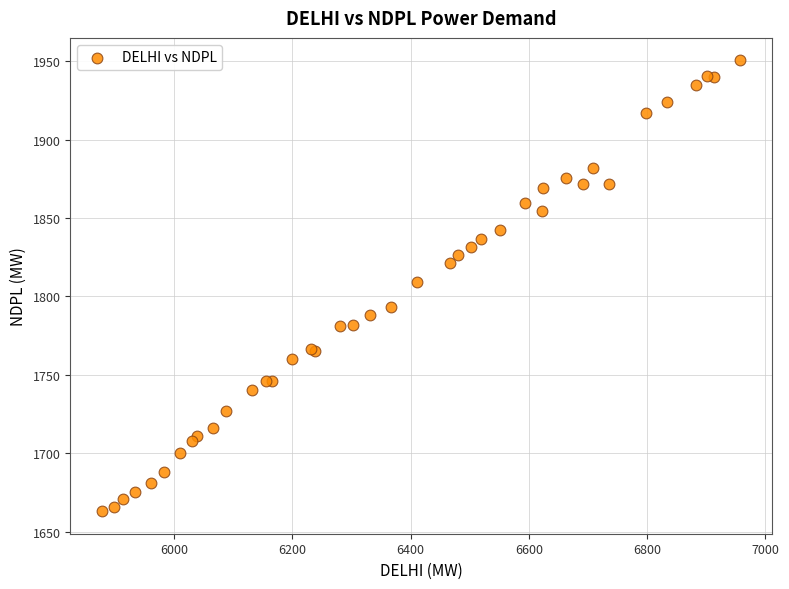

What Y value in the scatter plot is closest to 1806?

1809.3